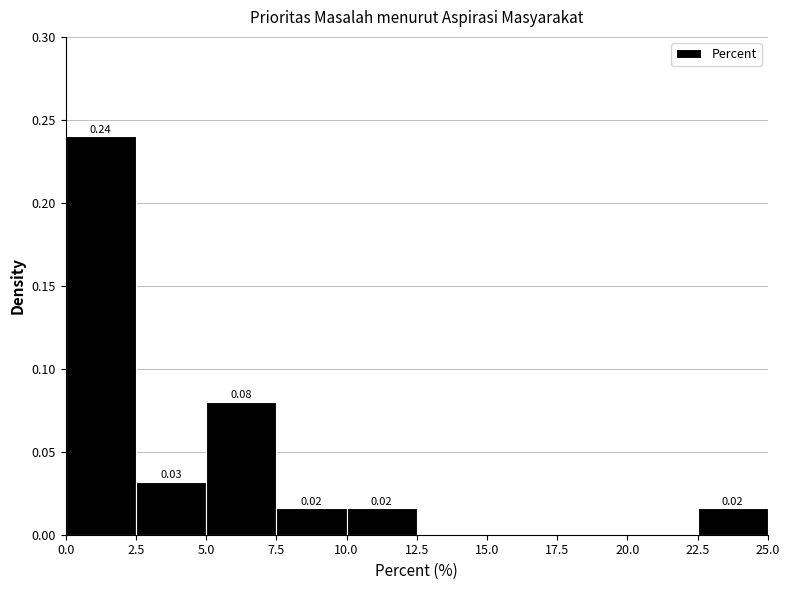

Over which range of the x-axis is the bar tallest?

0.0 to 2.5